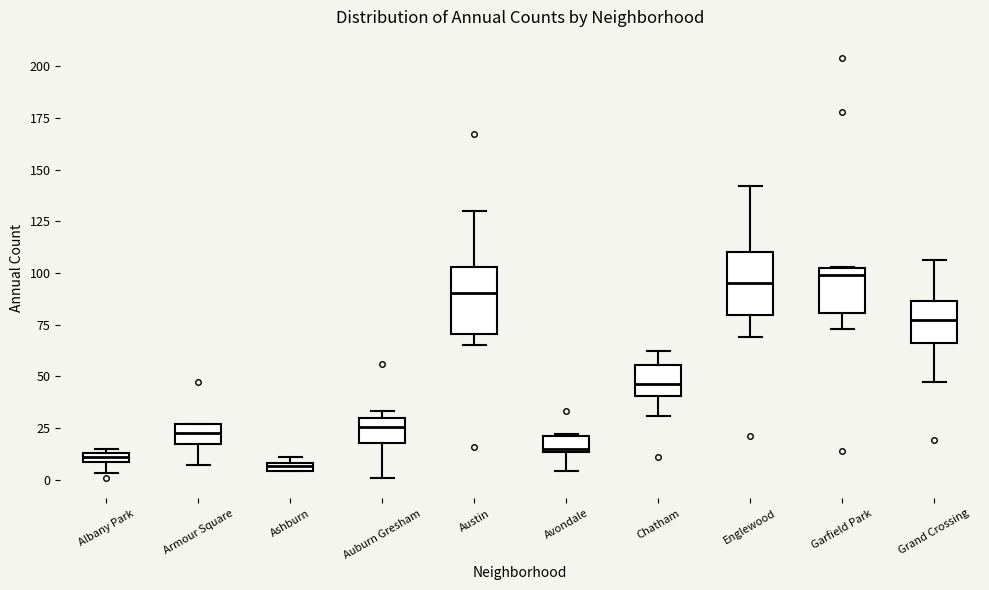

Where does the median line of the box for Austin sit on the y-axis? The values are not printed on the chart, so give them approximately, as read against the axis.

90